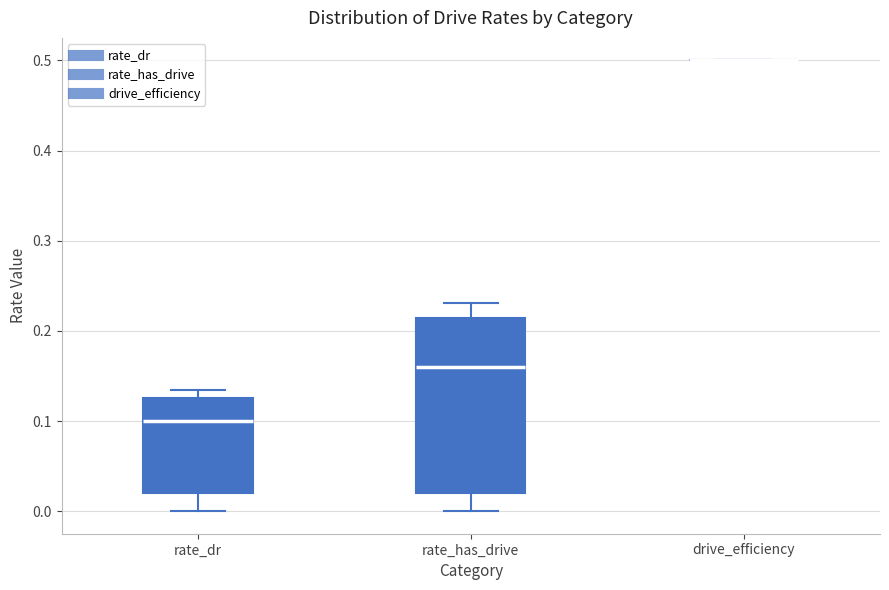

Reading left to right, transcribe this box plot: for each box, give where its median line is, the range the box spans, and where its two whiskers end, as read against the y-axis. The values are not printed on the chart, so give them approximately, as read against the axis.

rate_dr: median 0.10, box 0.02 to 0.13, whiskers 0.00 to 0.13 (just above the box's upper edge)
rate_has_drive: median 0.16, box 0.02 to 0.21, whiskers 0.00 to 0.23
drive_efficiency: box collapsed to a line at 0.50, whiskers 0.50 to 0.50